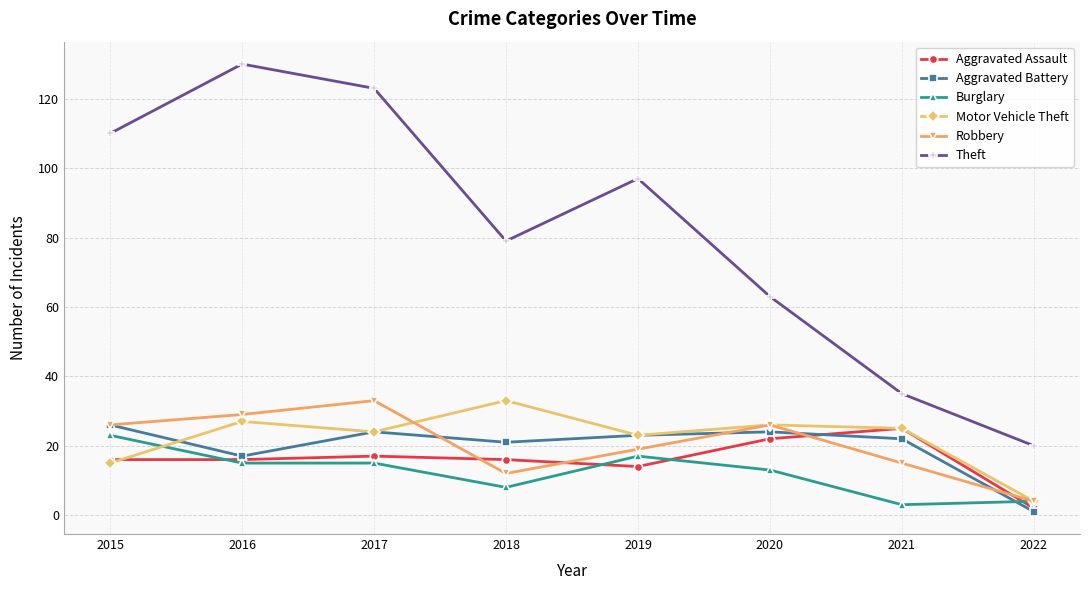

What is the difference between the maximum and minimum values in the Robbery series?

29